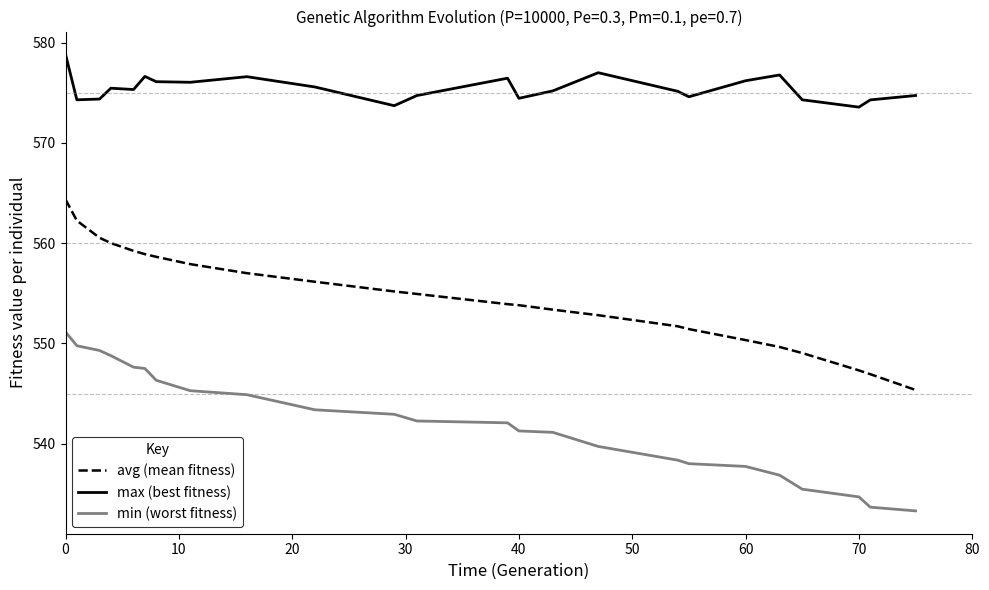

What is the difference between the maximum and minimum values in the max (best fitness) series?

5.3